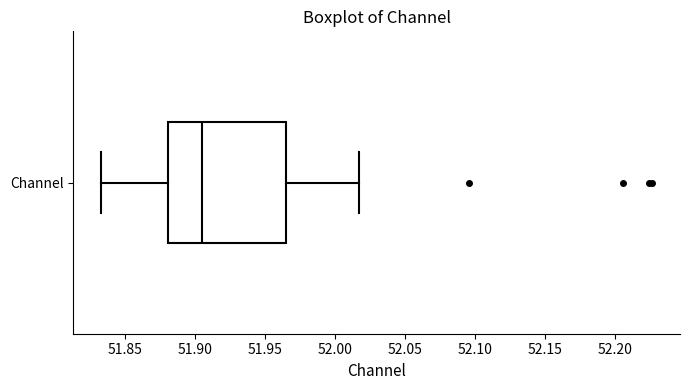

Read this box plot against the x-axis: the position of the median line, the range covered by the box, and the ends of both whiskers. The values are not printed on the chart, so give them approximately, as read against the axis.

median 51.905, box 51.880 to 51.965, whiskers 51.835 to 52.015